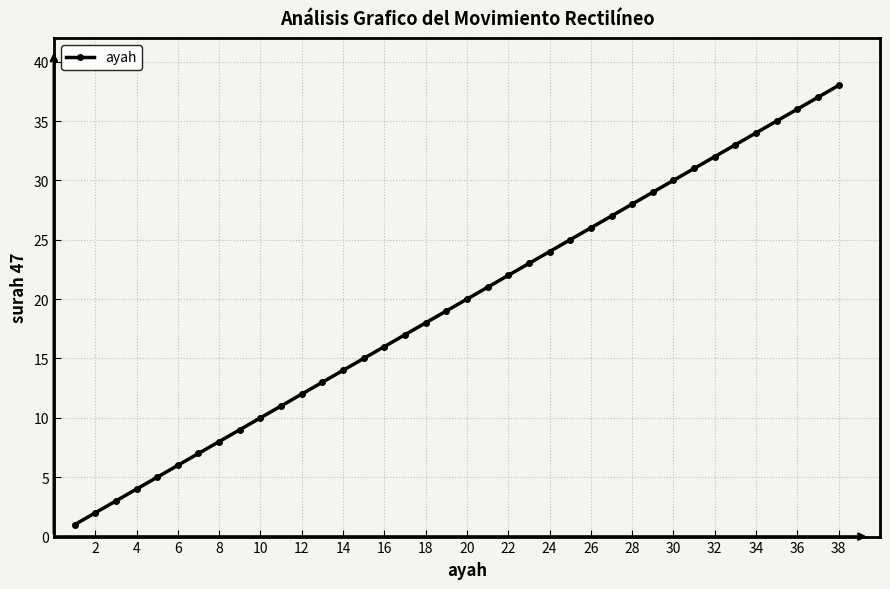

What is the maximum value shown in the chart?

38